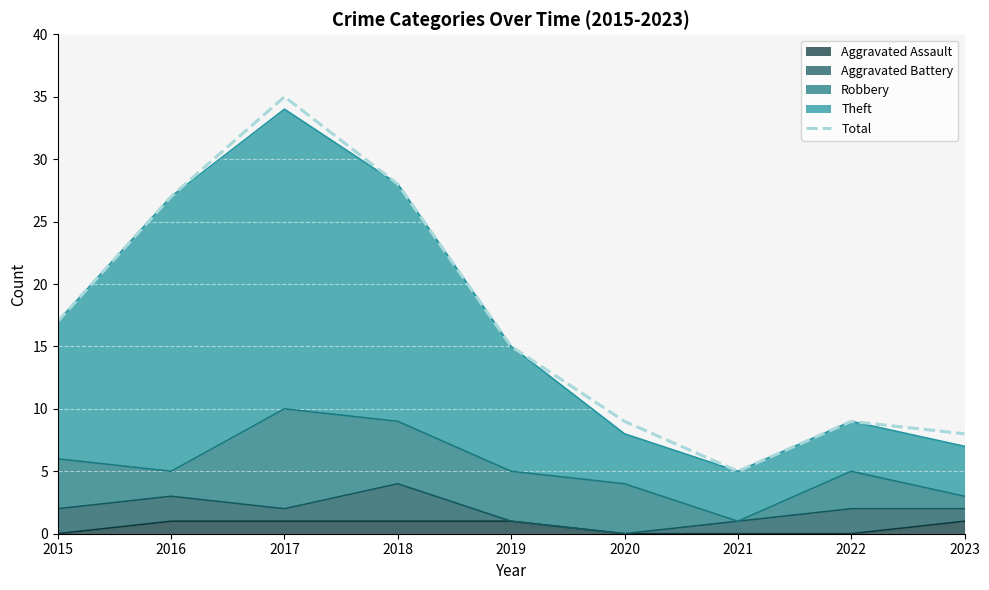

Reading left to right, what are all the values shown in this chart?

2015=17	2016=27	2017=35	2018=28	2019=15	2020=9	2021=5	2022=9	2023=8